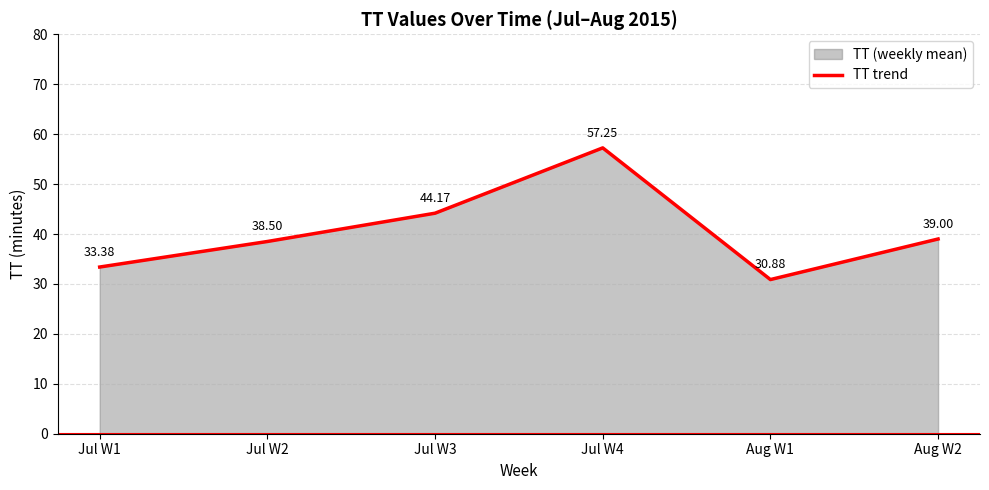

Reading left to right, list all the values displayed in this chart.

33.4	38.5	44.2	57.2	30.9	39.0